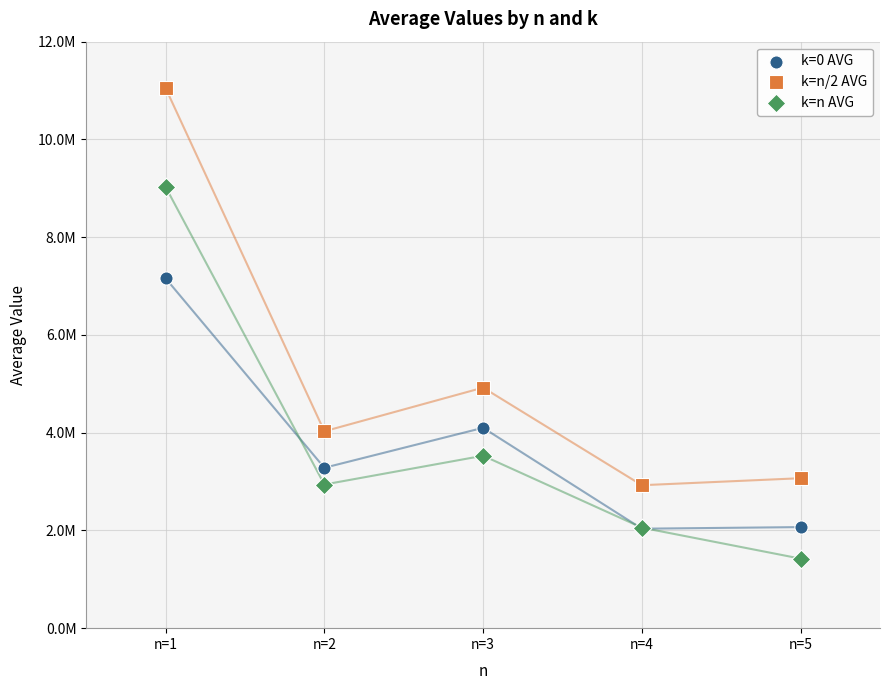

Which series has the widest spread of Y values?

k=n/2 AVG